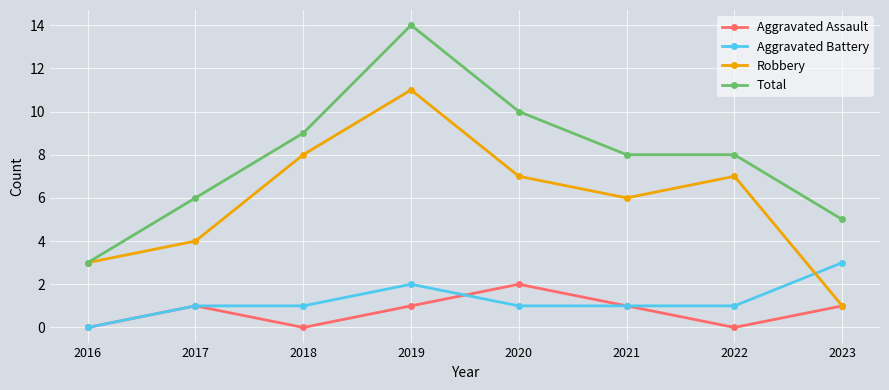

Rank the series at 2022 from highest to lowest value.

Total, Robbery, Aggravated Battery, Aggravated Assault